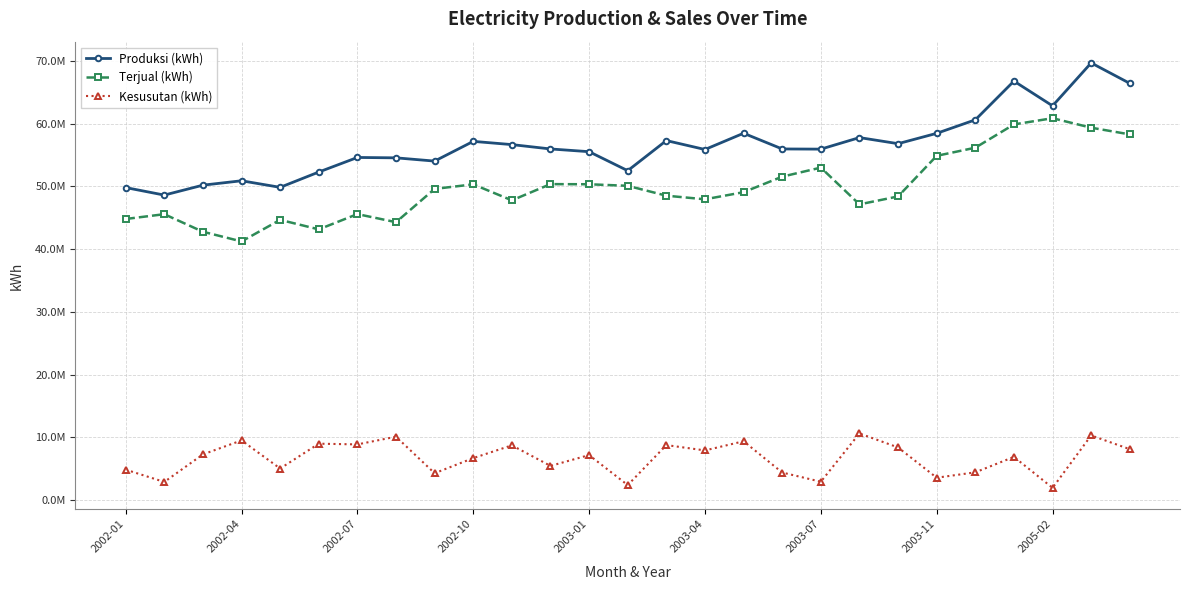

At how many categories does at least one series exceed 68601565?

1